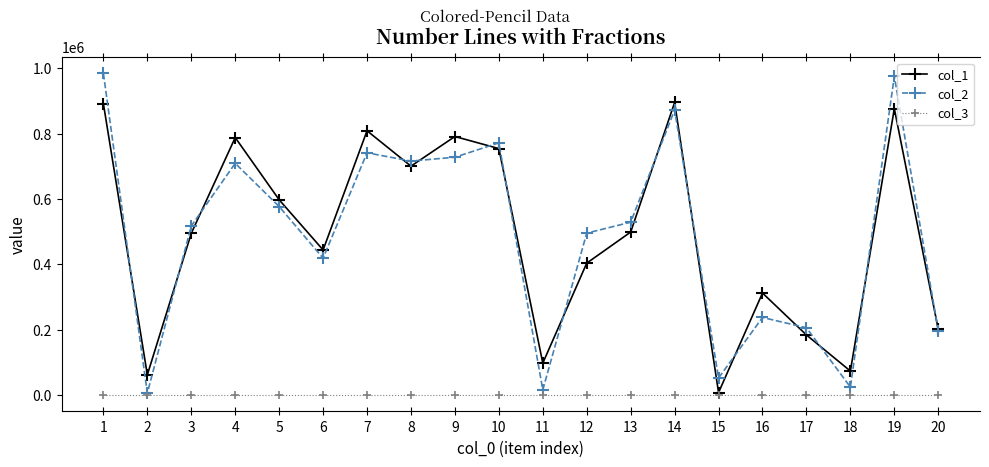

What is the difference between the col_2 values at 8 and 6?

296889